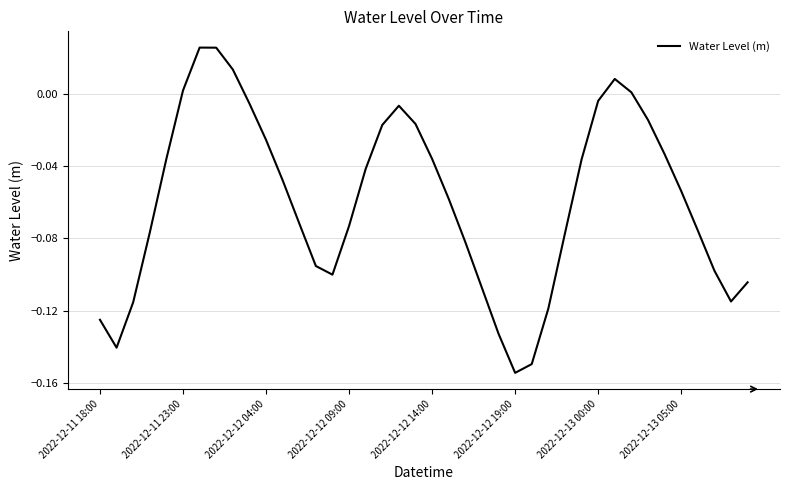

How many lines are shown in the chart?

1